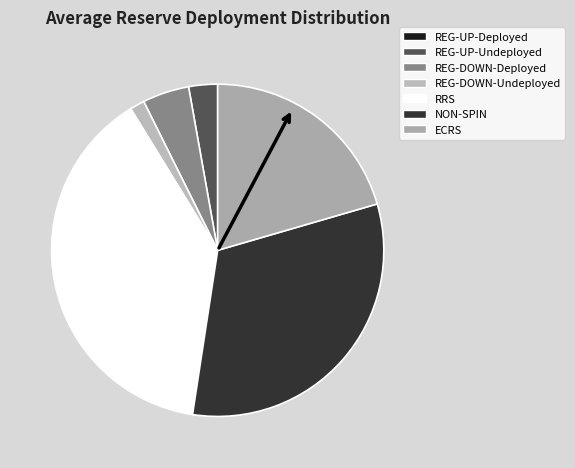

Rank the categories by value from lowest to highest.

REG-UP-Deployed, REG-DOWN-Undeployed, REG-UP-Undeployed, REG-DOWN-Deployed, ECRS, NON-SPIN, RRS